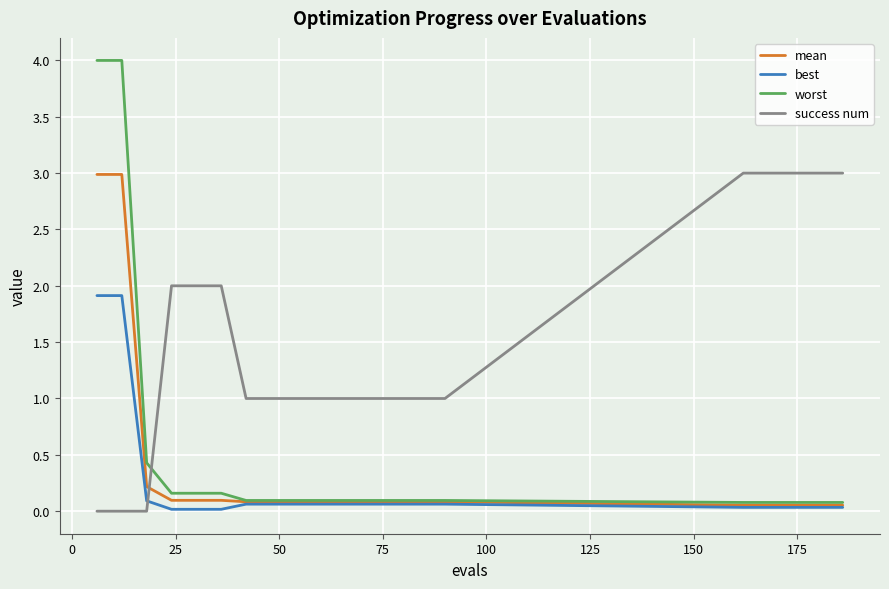

Which series ends up on top after the final intersection of worst and success num?

success num